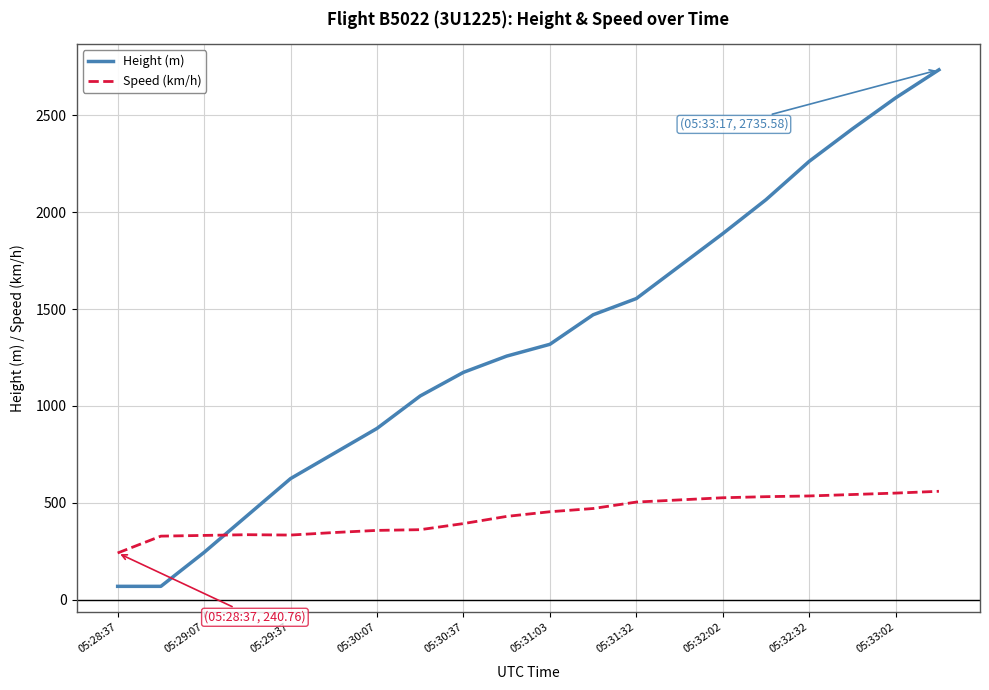

How many values in the Speed (km/h) series are below 453?

10